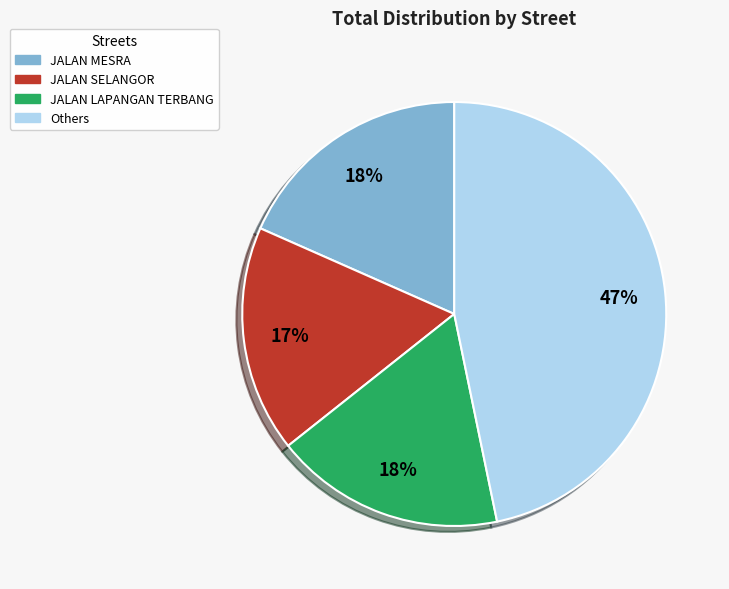

The JALAN SELANGOR slice represents 17% of the pie. True or false?

True